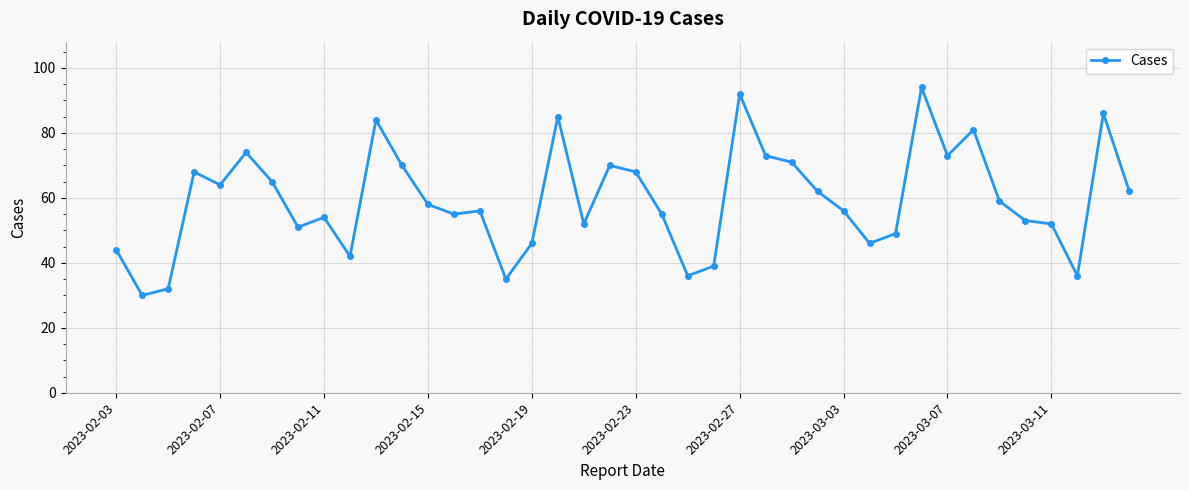

What is the average value?

59